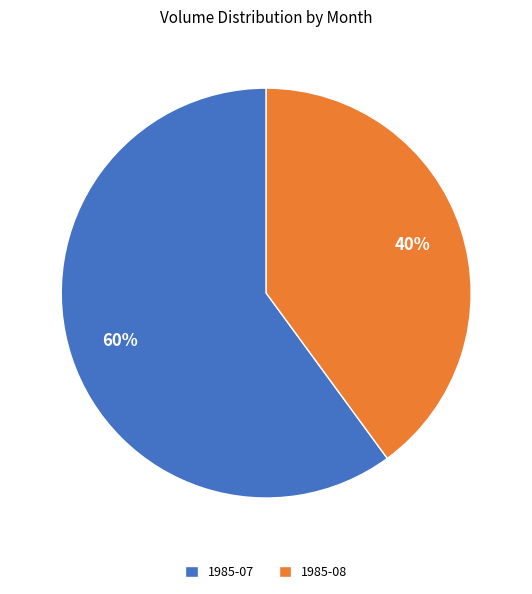

What percentage is the 1985-07 slice, to the nearest percent?

60%